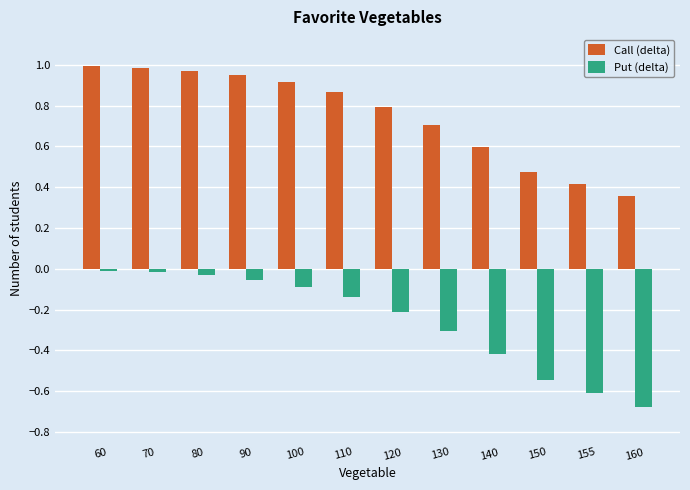

At which label does Put (delta) reach its minimum?

160